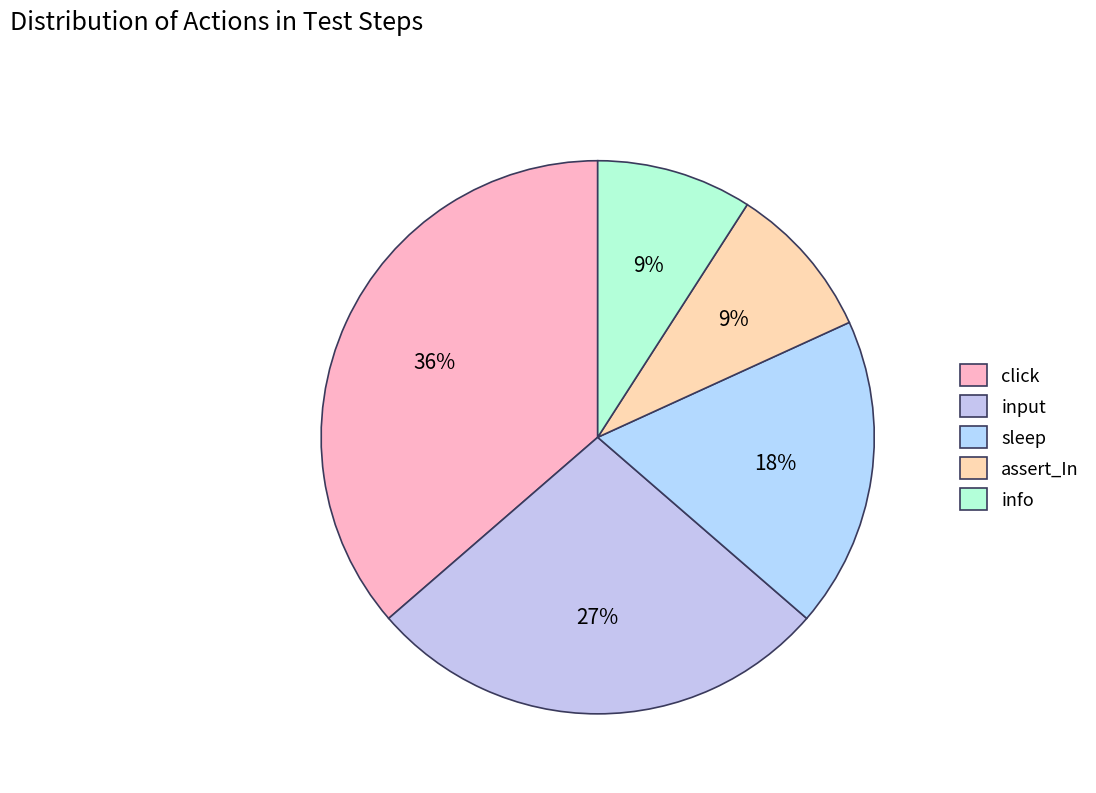

Which slice is the largest?

click